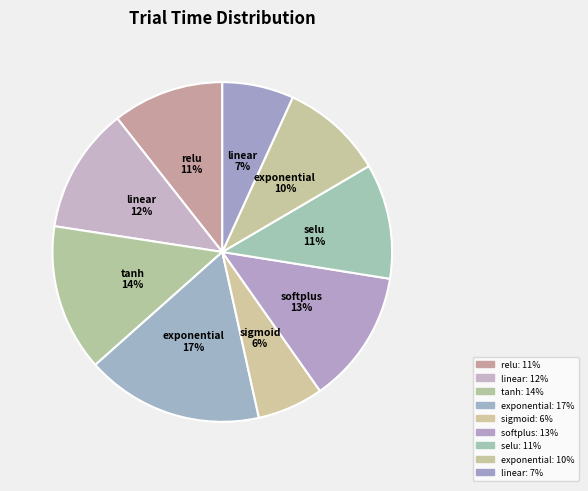

To the nearest percent, what is the difference between the largest and smallest slice percentages?

11%